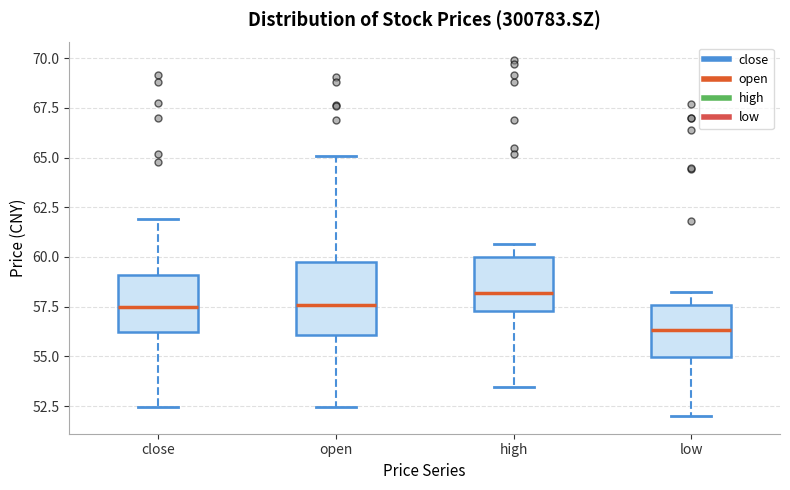

Reading left to right, transcribe this box plot: for each box, give where its median line is, the range the box spans, and where its two whiskers end, as read against the y-axis. The values are not printed on the chart, so give them approximately, as read against the axis.

close: median 57.5, box 56.0 to 59.0, whiskers 52.5 to 62.0
open: median 57.5, box 56.0 to 59.5, whiskers 52.5 to 65.0
high: median 58.0, box 57.5 to 60.0, whiskers 53.5 to 60.5
low: median 56.5, box 55.0 to 57.5, whiskers 52.0 to 58.5